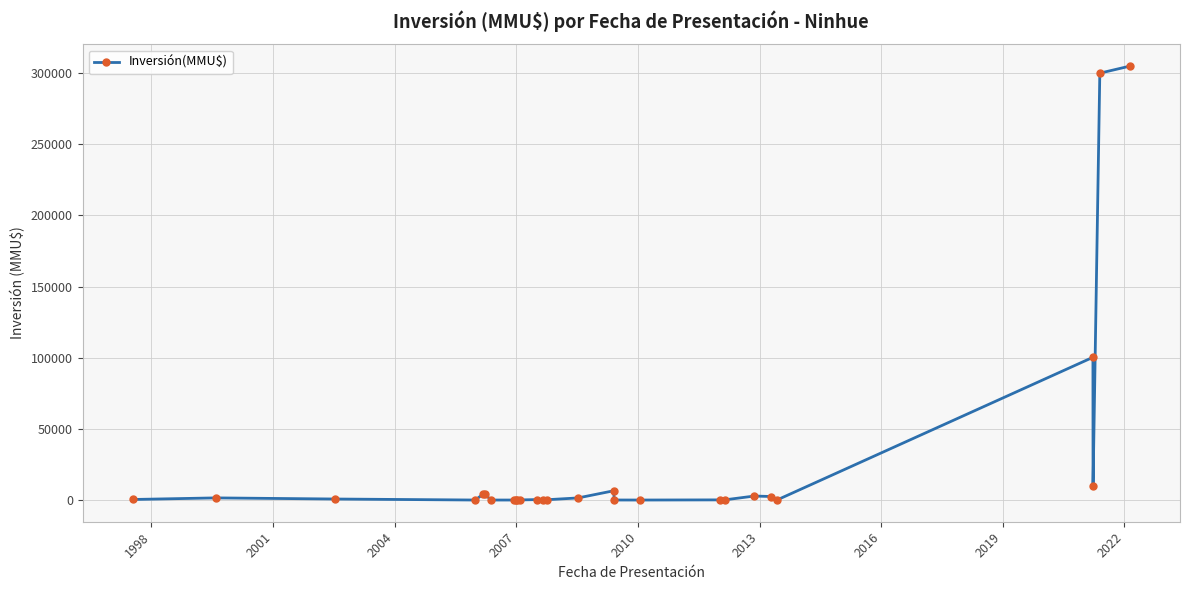

What is the greatest value displayed?

305000